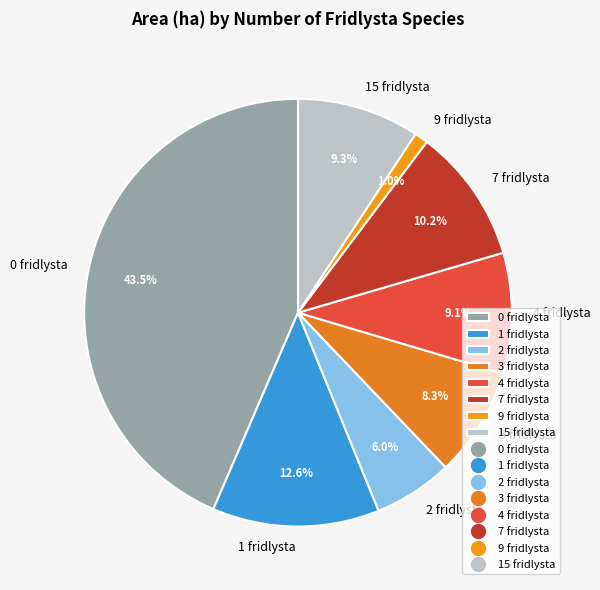

Which has a higher value, 7 fridlysta or 1 fridlysta?

1 fridlysta